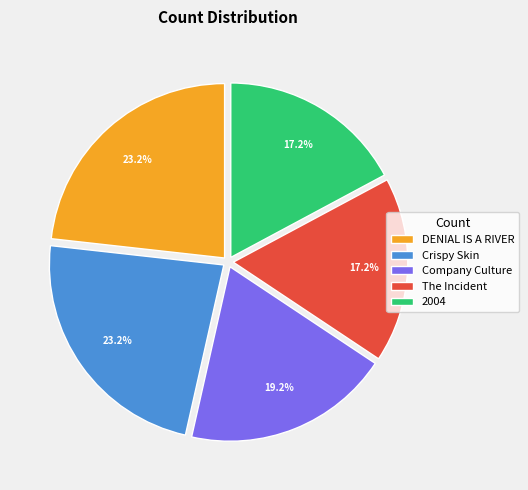

What percentage is NOT represented by Company Culture?

80.8%